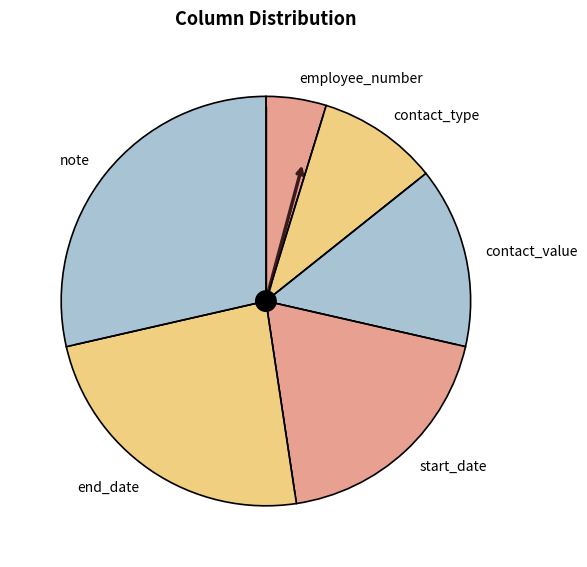

Count the number of slices in the pie.

6